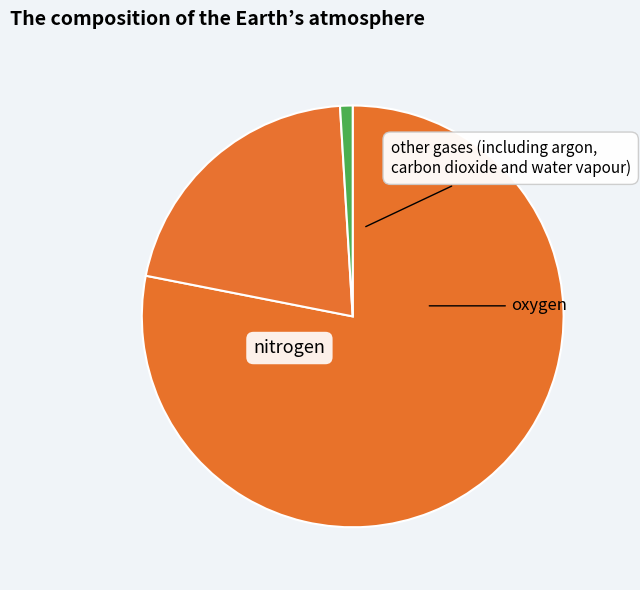

How many segments does this pie chart have?

3